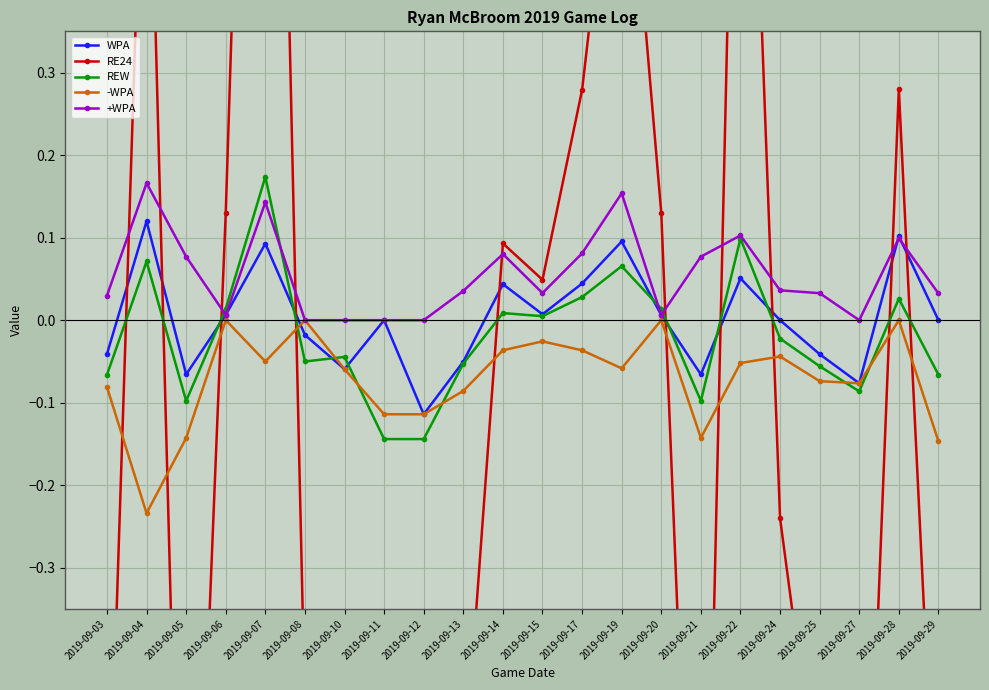

What is the sum of the REW values at 2019-09-12 and 2019-09-11?

-0.3